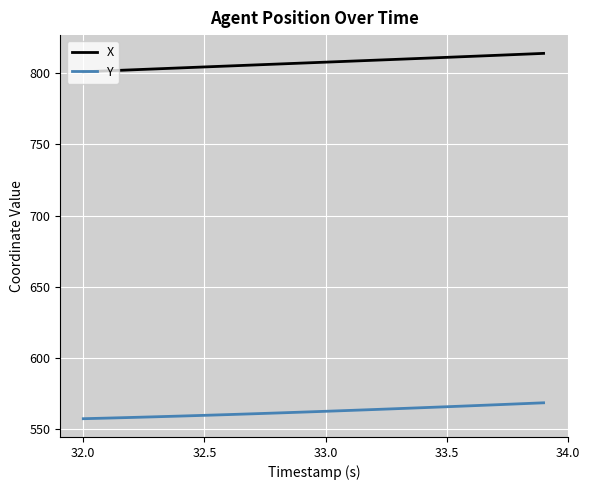

How many lines are shown in the chart?

2